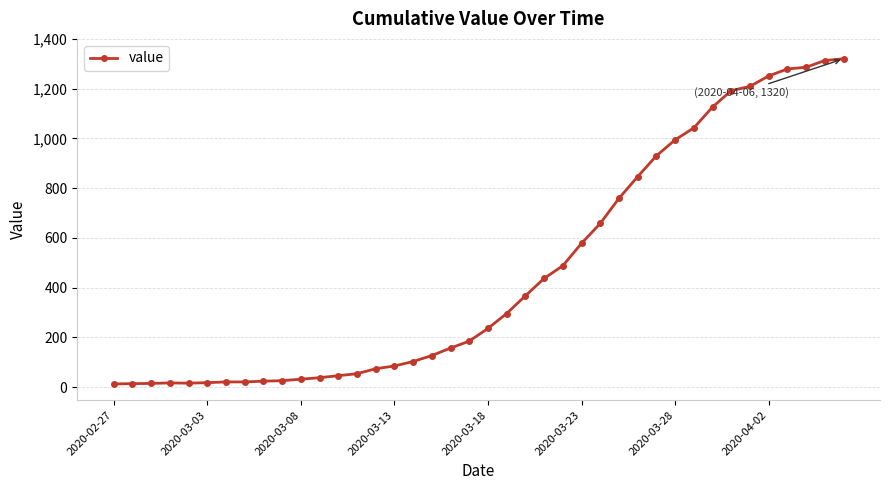

What is the average value?

467